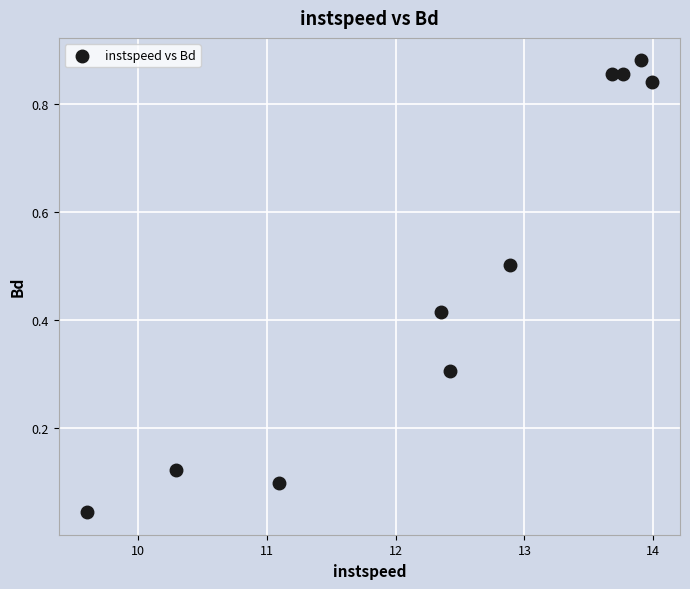

What is the average Y value?

0.5